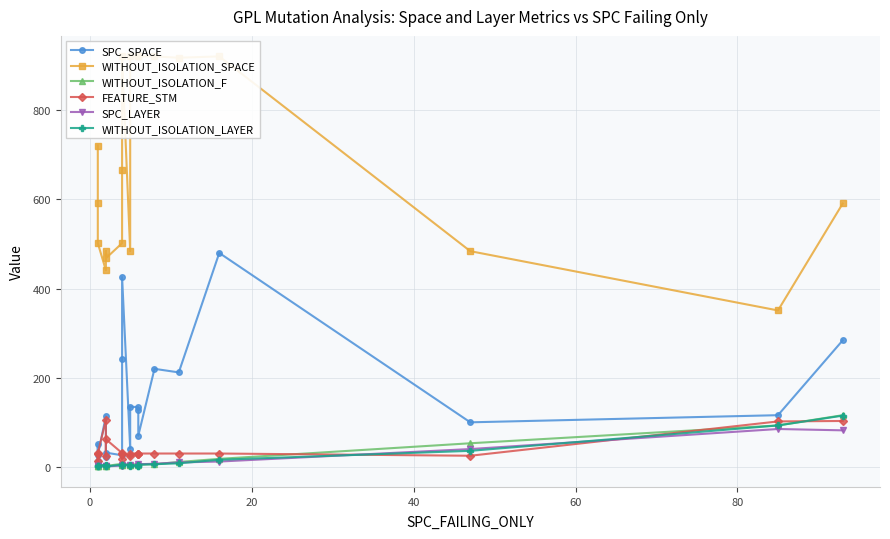

Is this an area chart (filled region under the line)?

No